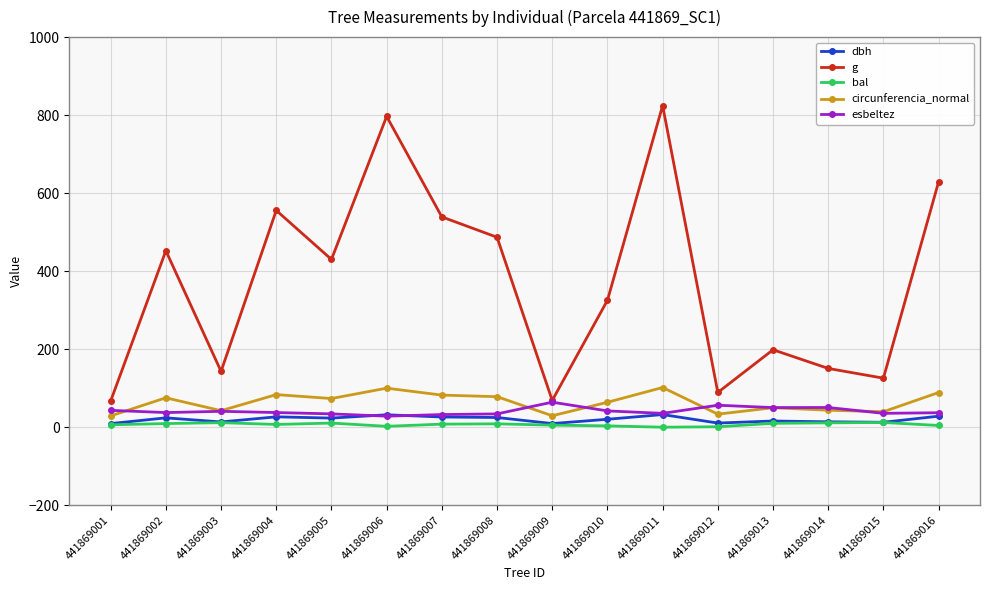

What are all the series names shown in the legend?

dbh, g, bal, circunferencia_normal, esbeltez